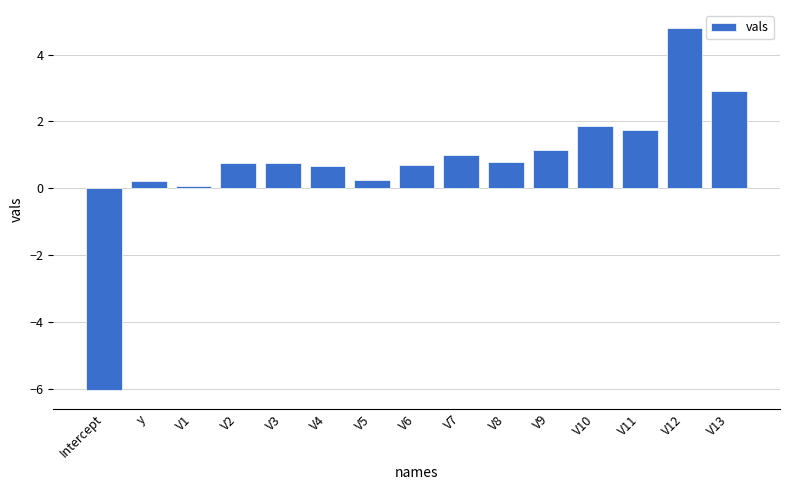

What position from the right is V4?

10